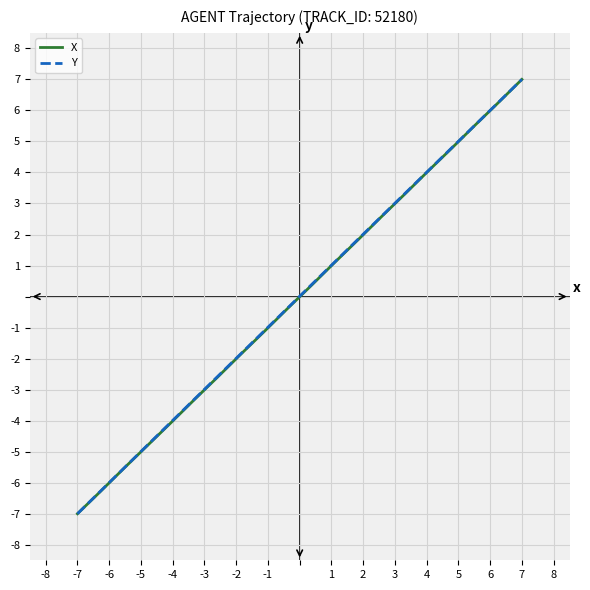

What is the minimum value for Y?

-7.0